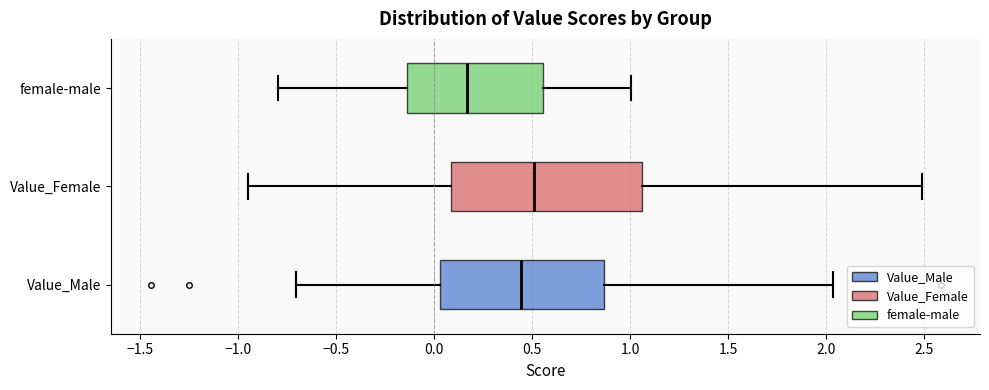

Reading bottom to top, transcribe this box plot: for each box, give where its median line is, the range the box spans, and where its two whiskers end, as read against the x-axis. The values are not printed on the chart, so give them approximately, as read against the axis.

Value_Male: median 0.45, box 0.05 to 0.85, whiskers -0.70 to 2.05
Value_Female: median 0.50, box 0.10 to 1.05, whiskers -0.95 to 2.50
female-male: median 0.15, box -0.15 to 0.55, whiskers -0.80 to 1.00